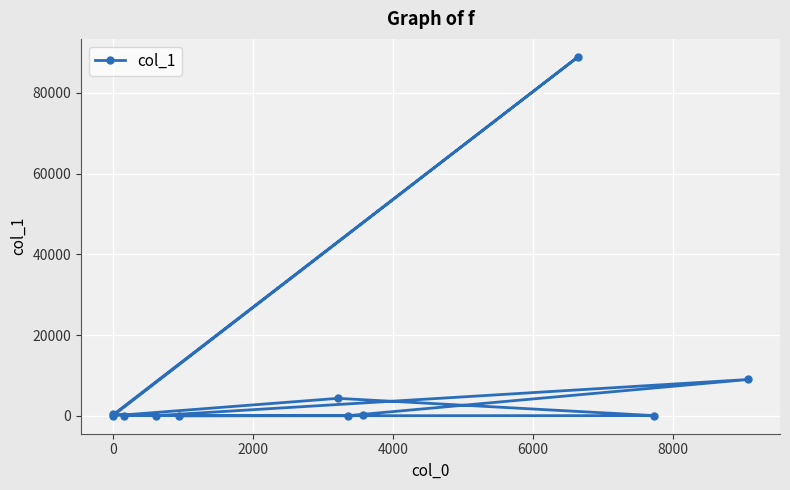

What is the greatest value displayed?

88942